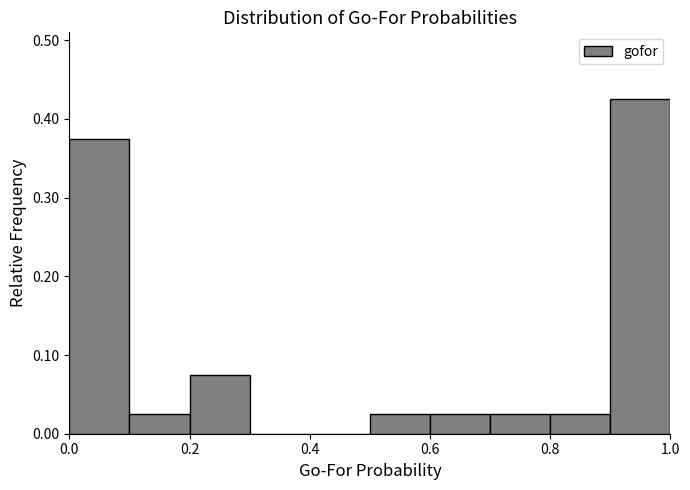

Reading left to right, list every bar in this chart as the range it spans on the x-axis followed by its height. The values are not printed on the chart, so give them approximately, as read against the axis.

0.0 to 0.1: 0.38
0.1 to 0.2: 0.03
0.2 to 0.3: 0.08
0.3 to 0.4: 0
0.4 to 0.5: 0
0.5 to 0.6: 0.03
0.6 to 0.7: 0.03
0.7 to 0.8: 0.03
0.8 to 0.9: 0.03
0.9 to 1.0: 0.43